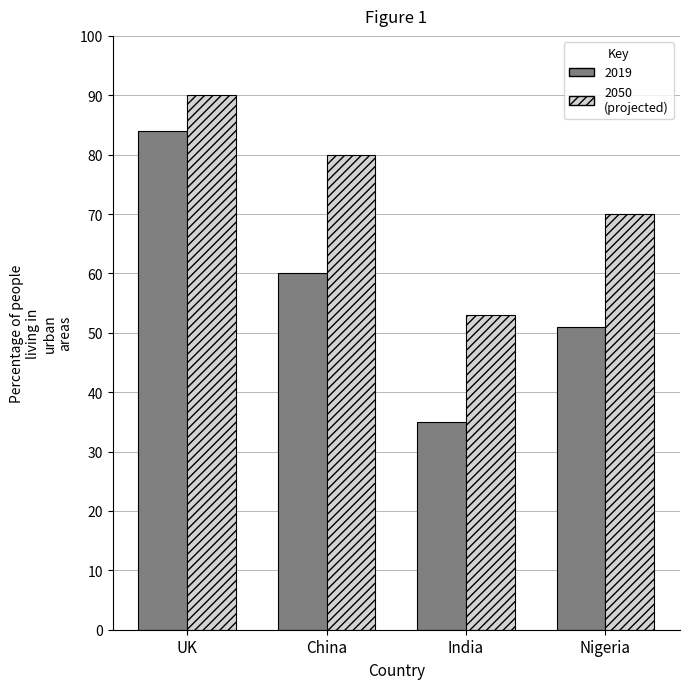

Which label corresponds to the largest value in the chart?

UK